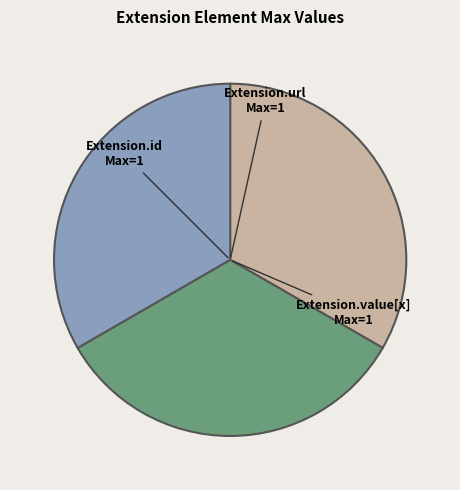

Is there any slice that represents more than half of the pie?

No